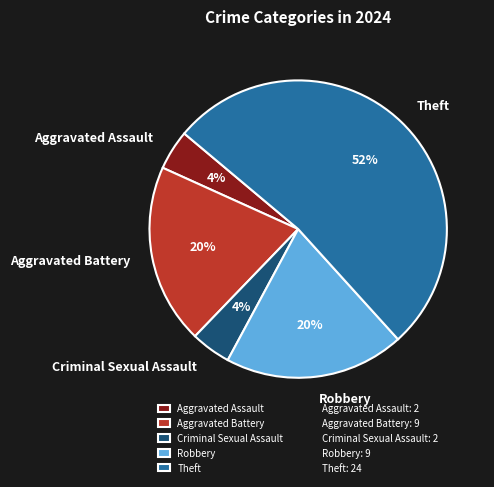

Which category has the biggest portion of the pie?

Theft